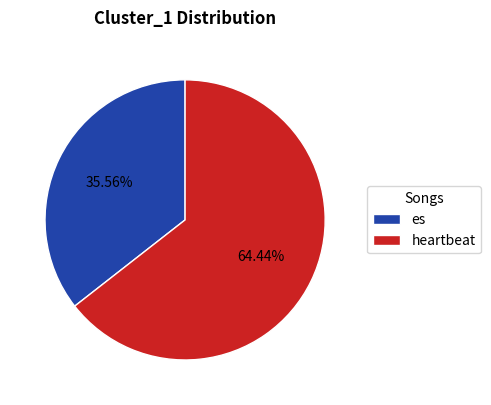

Is there any slice that represents more than half of the pie?

Yes